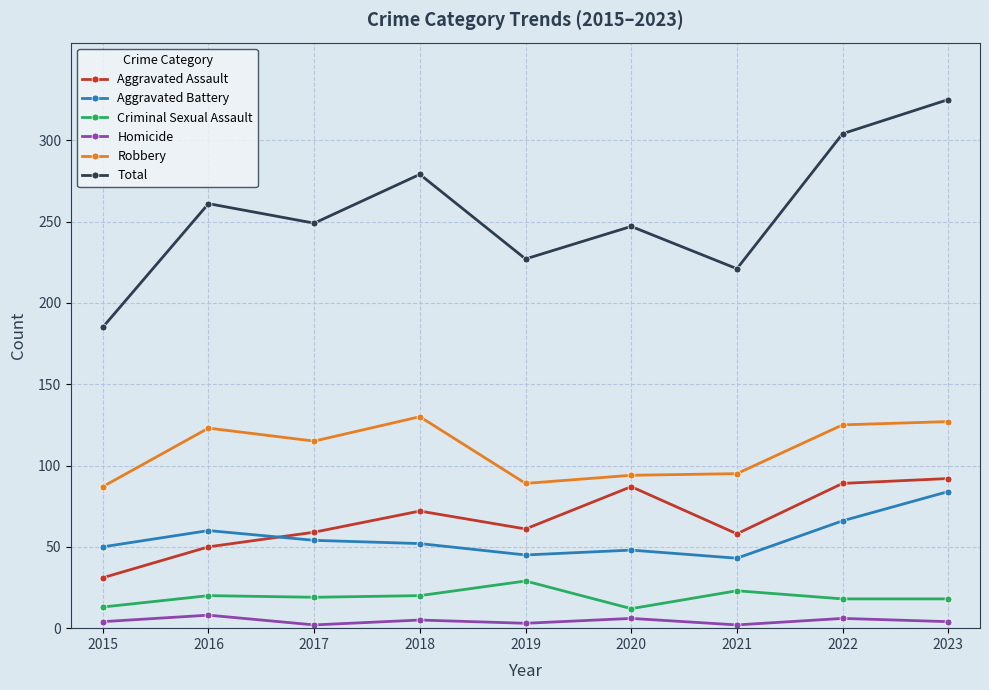

True or false: Aggravated Battery has a value of 101 at 2016.

False